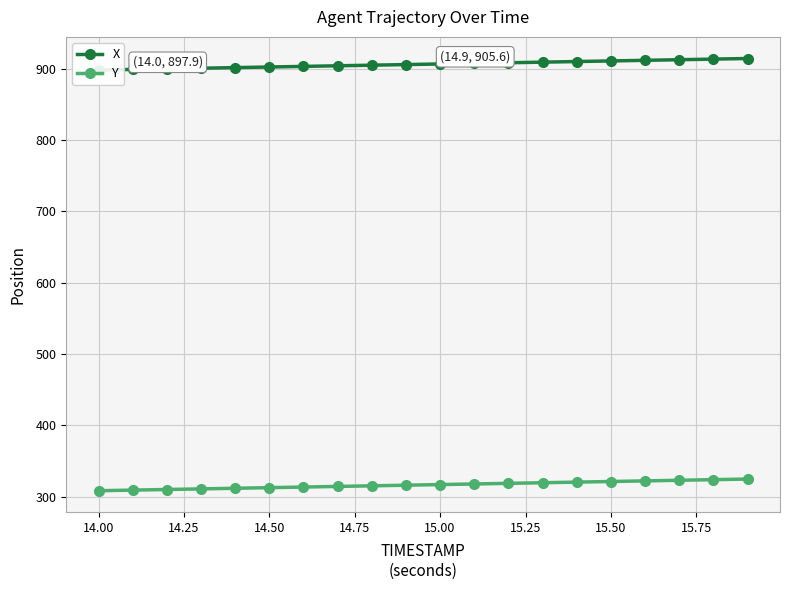

Is it true that Y equals 317.1 at 15.00?

True